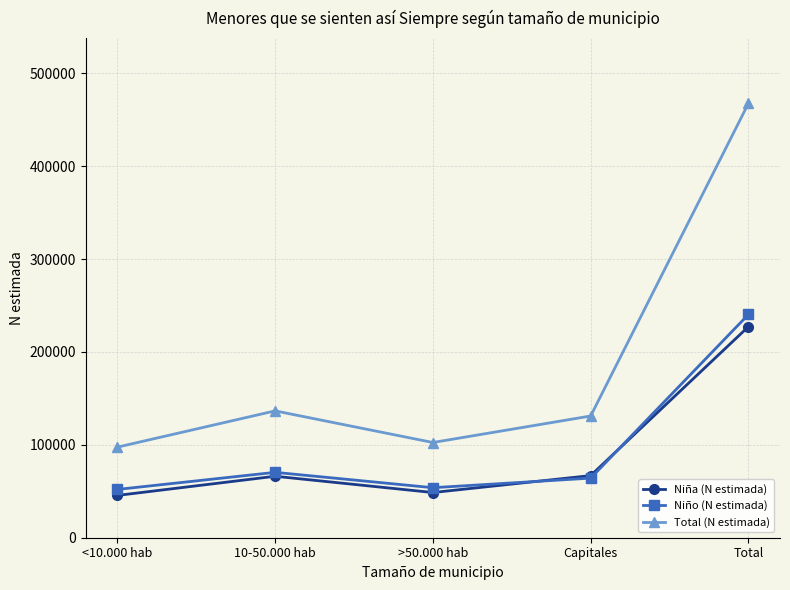

How many lines are shown in the chart?

3